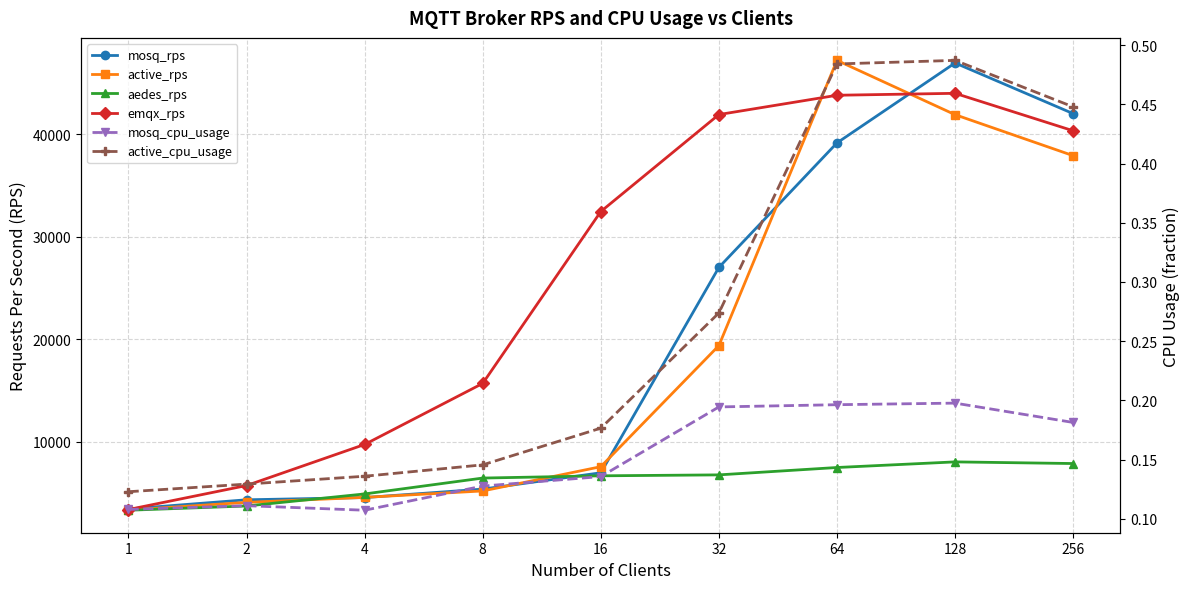

Reading right to left, what are all the values shown in this chart?

mosq_rps: 256=42010.5	128=46952.5	64=39152.9	32=27006.6	16=6966.2	8=5374.5	4=4548.9	2=4331.1	1=3436.1
active_rps: 256=37910.6	128=41908.1	64=47205.2	32=19380.0	16=7560.6	8=5194.6	4=4568.3	2=4081.2	1=3334.5
aedes_rps: 256=7868.8	128=8029.8	64=7481.6	32=6762.5	16=6670.8	8=6451.8	4=4901.6	2=3727.5	1=3312.9
emqx_rps: 256=40337.6	128=43991.9	64=43802.5	32=41919.2	16=32458.8	8=15687.5	4=9730.6	2=5722.9	1=3381.1
mosq_cpu_usage: 256=0.2	128=0.2	64=0.2	32=0.2	16=0.1	8=0.1	4=0.1	2=0.1	1=0.1
active_cpu_usage: 256=0.4	128=0.5	64=0.5	32=0.3	16=0.2	8=0.1	4=0.1	2=0.1	1=0.1